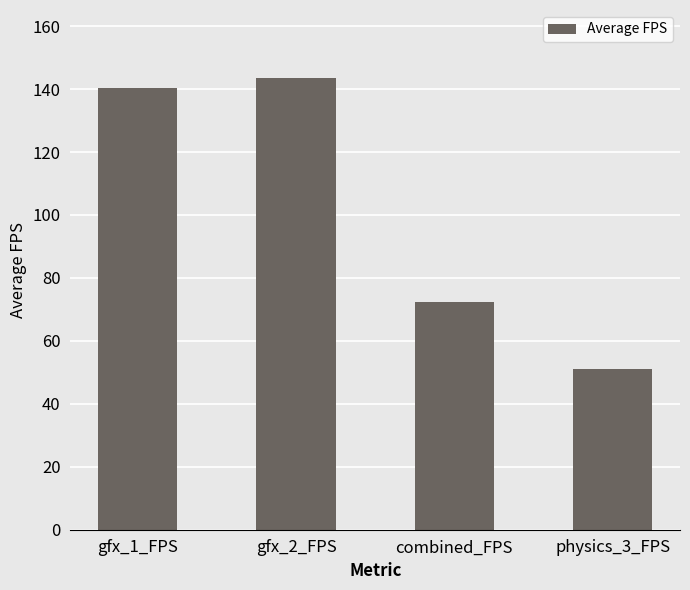

Between gfx_2_FPS and gfx_1_FPS, which is larger?

gfx_2_FPS